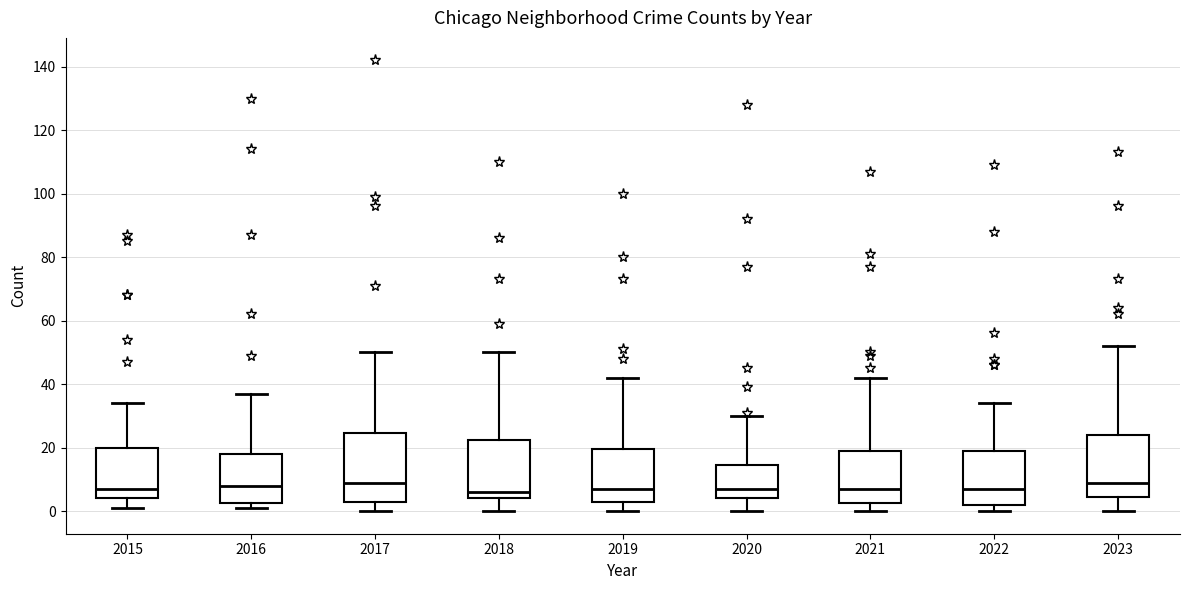

Reading left to right, transcribe this box plot: for each box, give where its median line is, the range the box spans, and where its two whiskers end, as read against the y-axis. The values are not printed on the chart, so give them approximately, as read against the axis.

2015: median 8, box 4 to 20, whiskers 2 to 34
2016: median 8, box 2 to 18, whiskers 2 (just below the box's lower edge) to 38
2017: median 10, box 4 to 24, whiskers 0 to 50
2018: median 6, box 4 to 22, whiskers 0 to 50
2019: median 8, box 4 to 20, whiskers 0 to 42
2020: median 8, box 4 to 14, whiskers 0 to 30
2021: median 8, box 2 to 20, whiskers 0 to 42
2022: median 8, box 2 to 20, whiskers 0 to 34
2023: median 10, box 4 to 24, whiskers 0 to 52